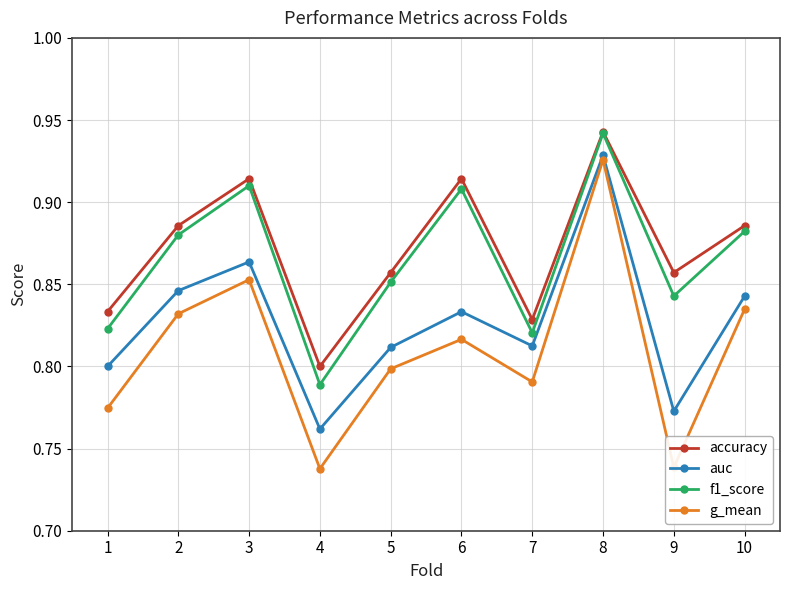

Which category has the highest value in the g_mean series?

8